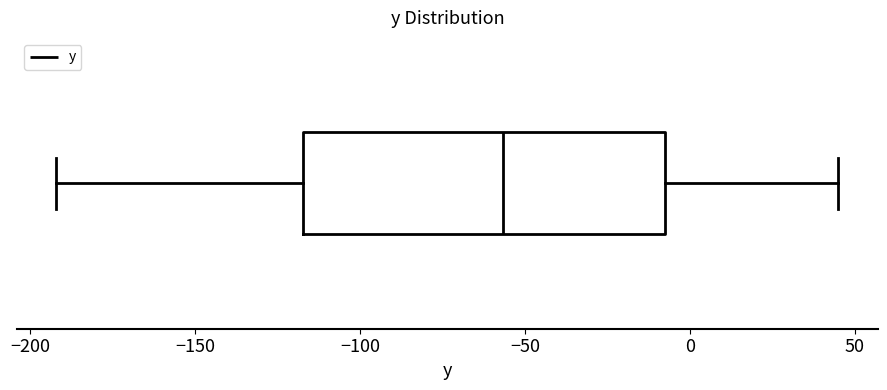

Transcribe this box plot: give where the median line is, the range the box spans, and where the two whiskers end, as read against the x-axis. The values are not printed on the chart, so give them approximately, as read against the axis.

median -55, box -115 to -5, whiskers -190 to 45